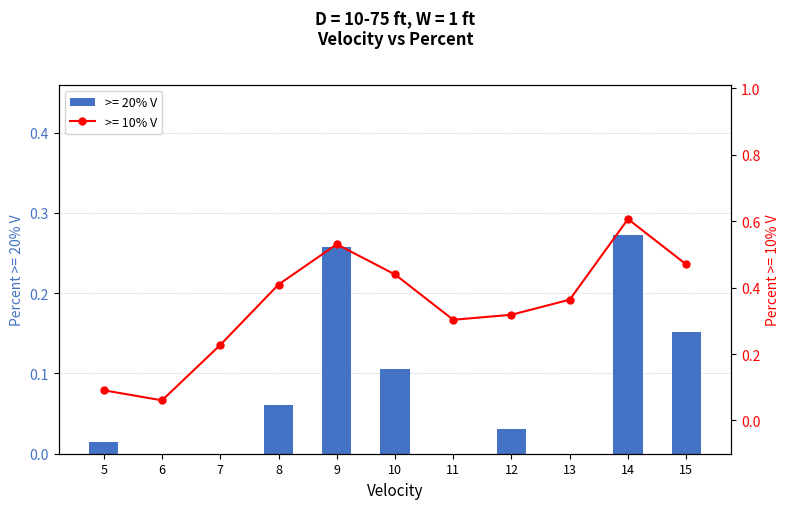

What is the greatest value displayed?

0.6